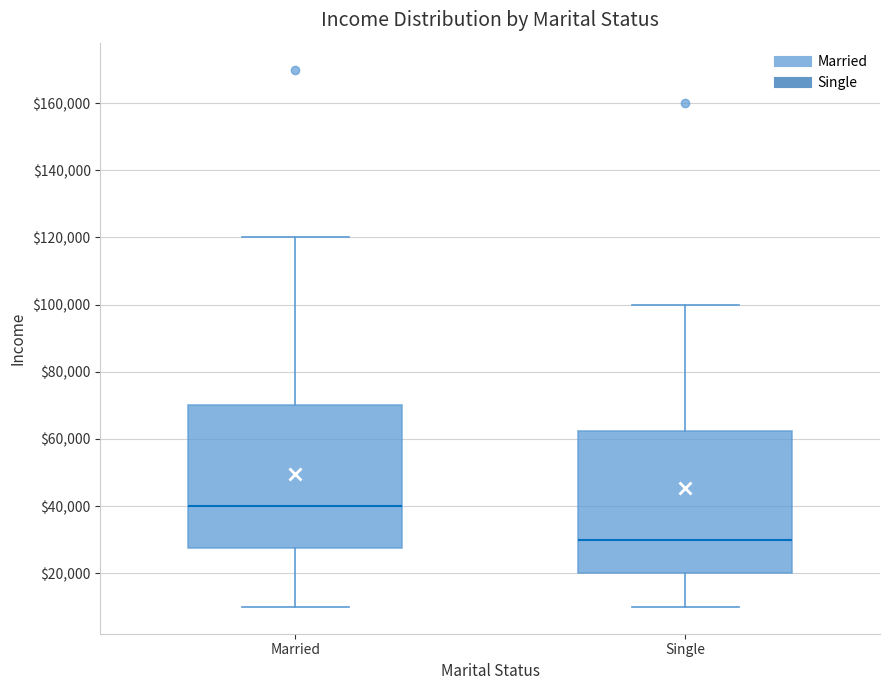

Reading left to right, transcribe this box plot: for each box, give where its median line is, the range the box spans, and where its two whiskers end, as read against the y-axis. The values are not printed on the chart, so give them approximately, as read against the axis.

Married: median 40000, box 28000 to 70000, whiskers 10000 to 120000
Single: median 30000, box 20000 to 62000, whiskers 10000 to 100000